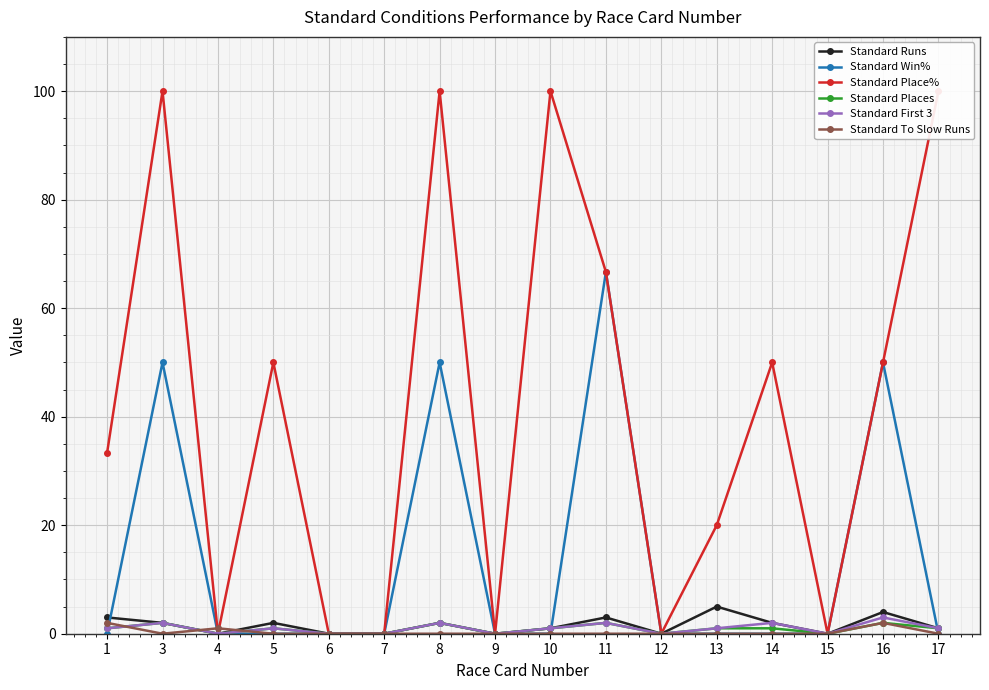

Between 6 and 9, which is larger?

6